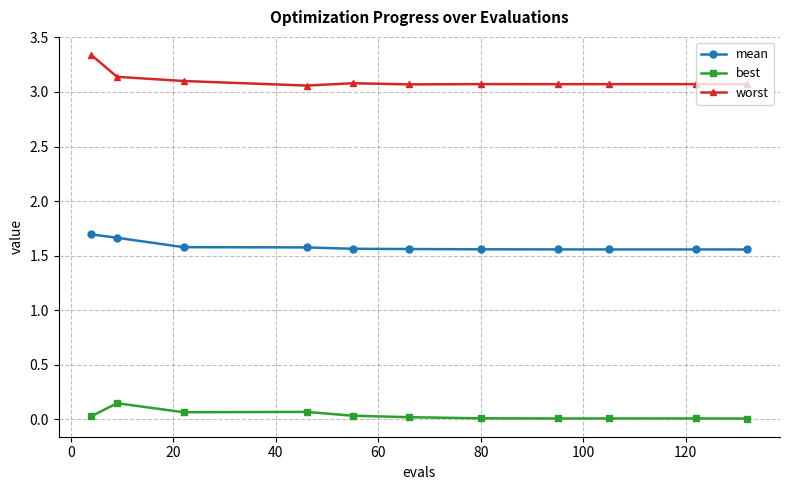

Does the chart have visible grid lines?

Yes